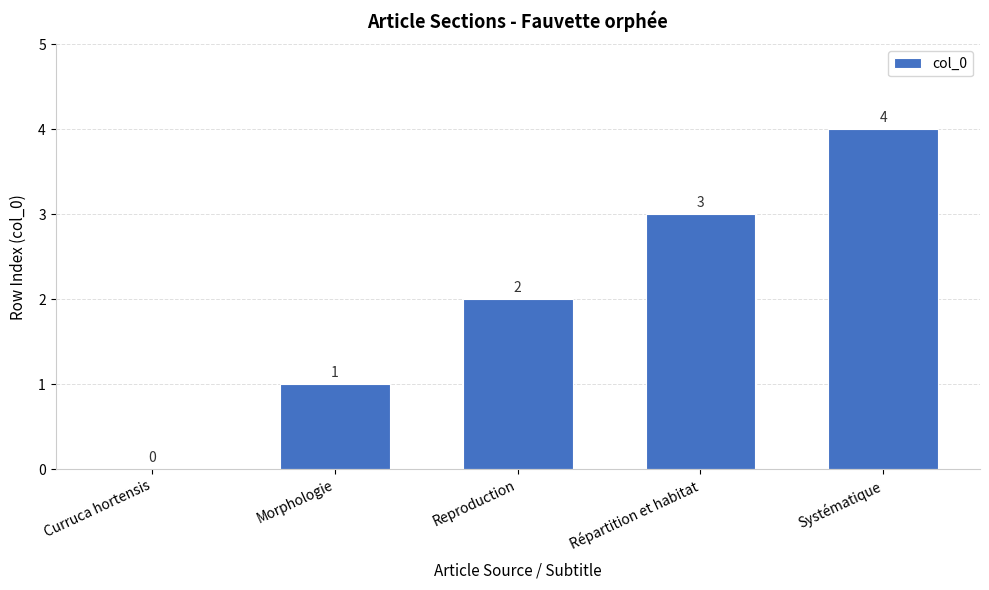

What is the change in value from Reproduction to Répartition et habitat?

+1